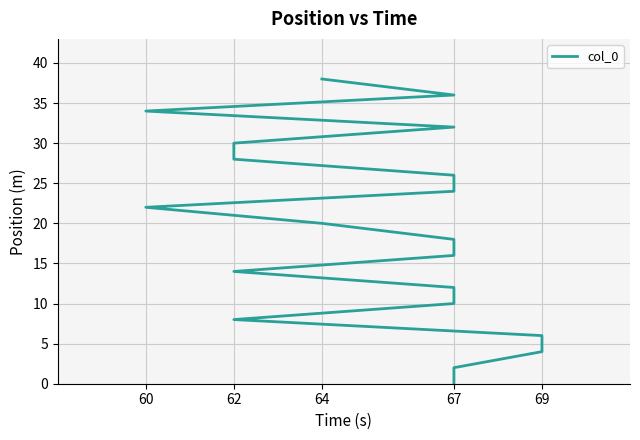

Does the chart have visible grid lines?

Yes